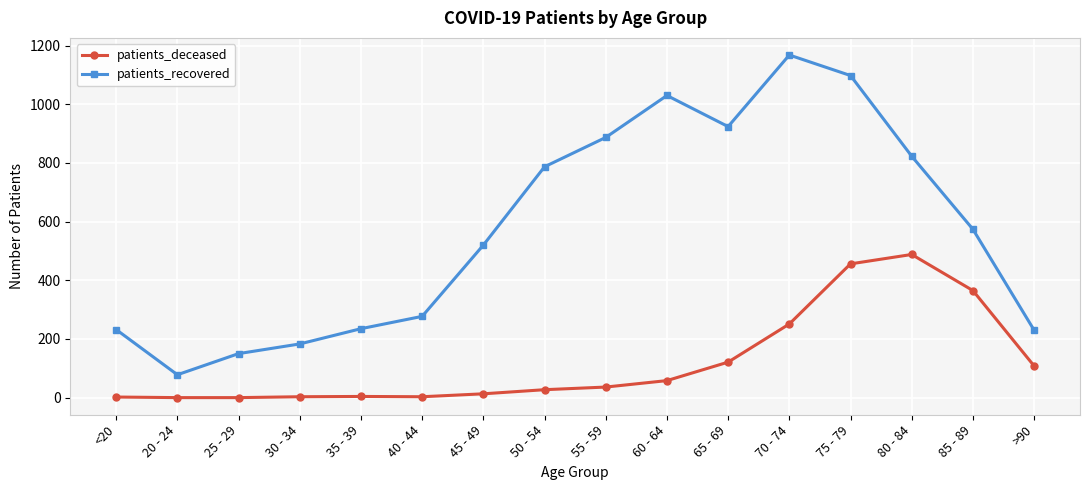

How many series are shown in this chart?

2